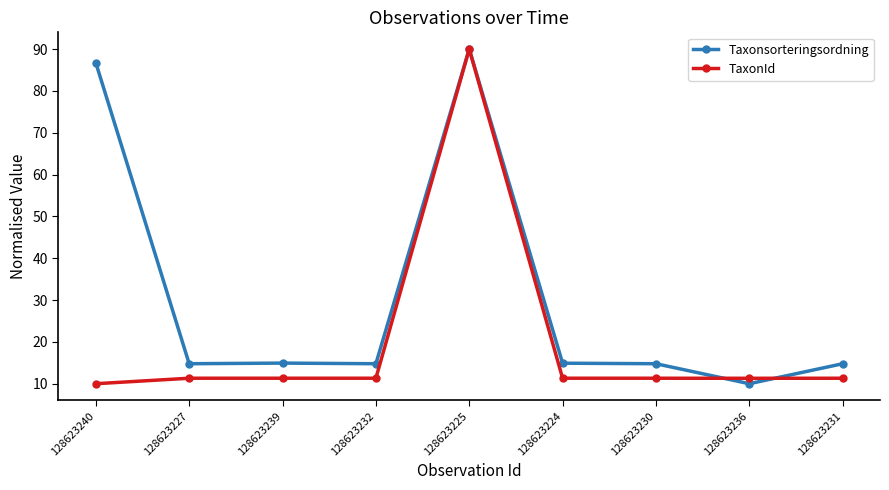

The value of Taxonsorteringsordning at 128623230 is 14.8. True or false?

True